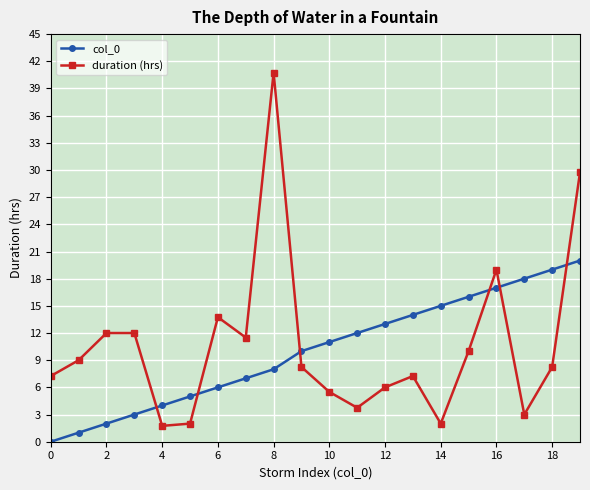

Which series ends up on top after the final intersection of col_0 and duration (hrs)?

duration (hrs)